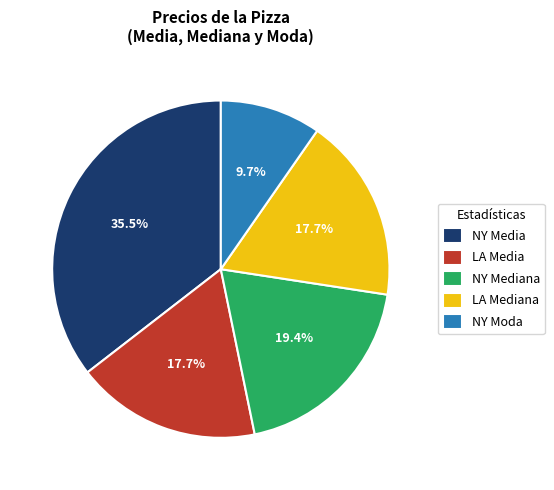

What portion of the pie excludes LA Mediana?

82.3%